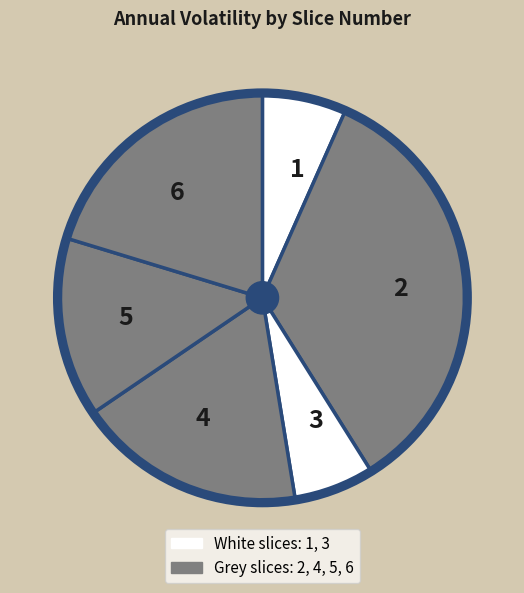

True or false: 1 accounts for 1% of the total.

False